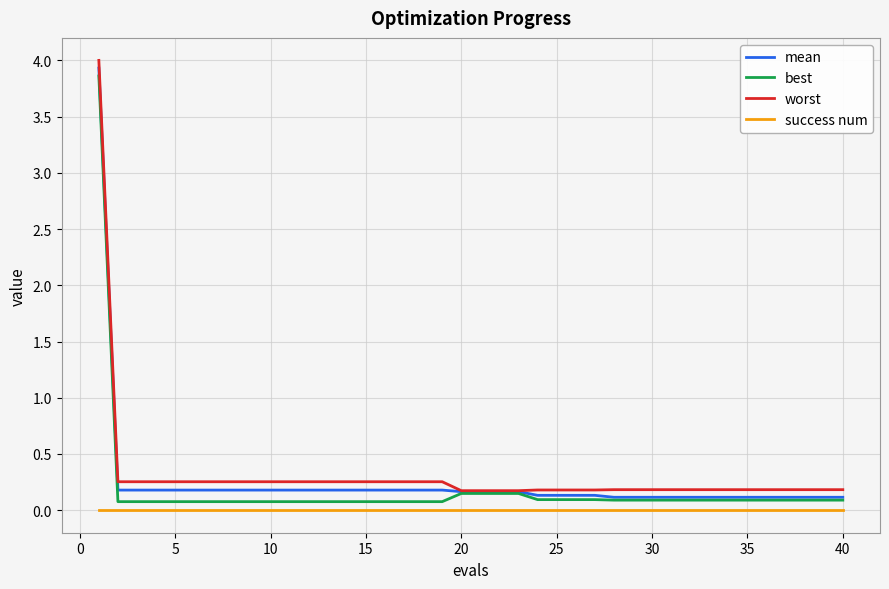

What is the highest value of the mean series?

3.9